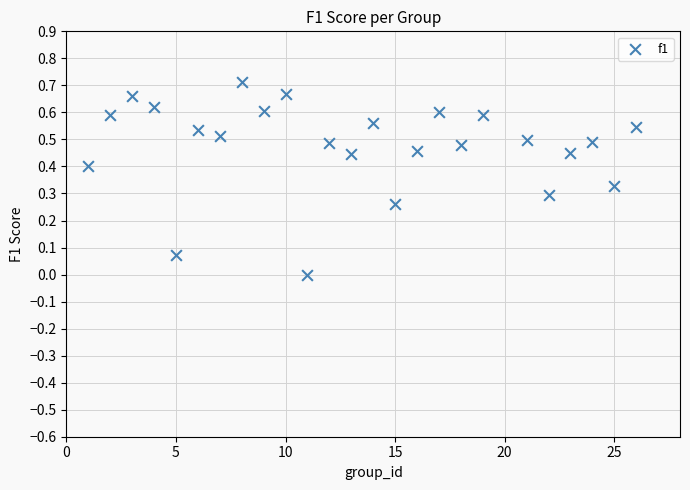

What is the range of X values (max minus min)?

25.0